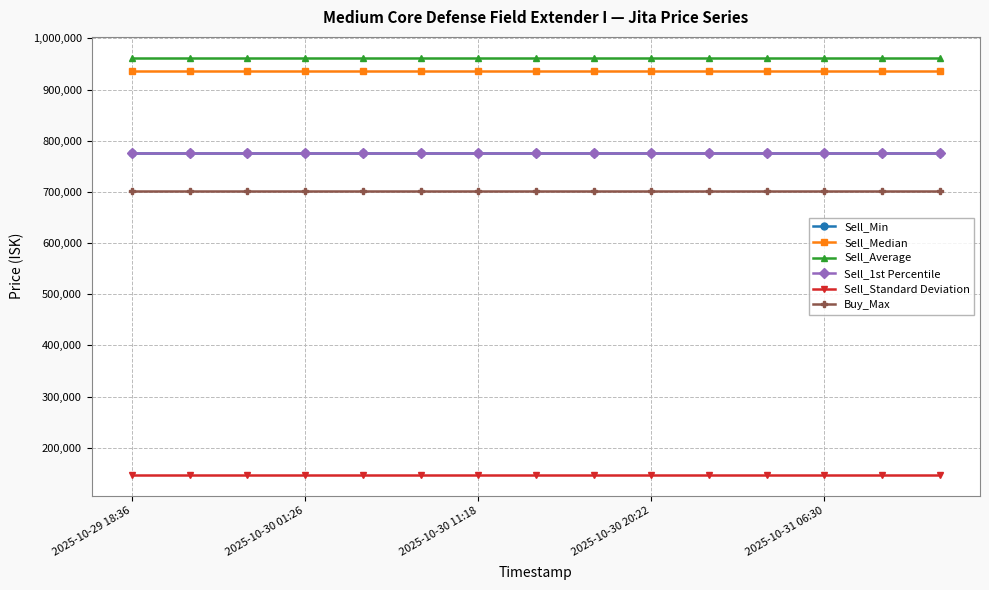

List the series in order of their peak value, highest first.

Sell_Average, Sell_Median, Sell_Min, Sell_1st Percentile, Buy_Max, Sell_Standard Deviation